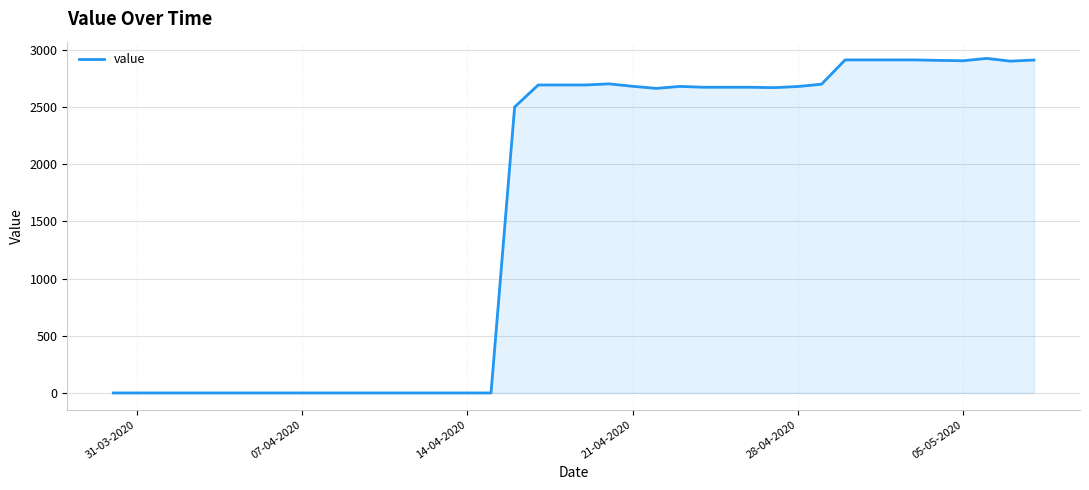

What is the maximum value shown in the chart?

2925.3